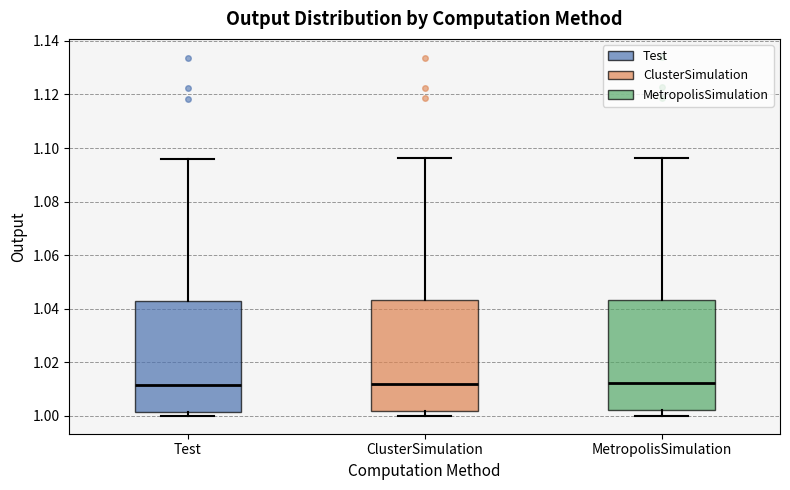

Reading left to right, read every box against the y-axis: the position of its median line, the range the box covers, and the ends of its whiskers. The values are not printed on the chart, so give them approximately, as read against the axis.

Test: median 1.012, box 1.002 to 1.042, whiskers 1.000 to 1.096
ClusterSimulation: median 1.012, box 1.002 to 1.044, whiskers 1.000 to 1.096
MetropolisSimulation: median 1.012, box 1.002 to 1.044, whiskers 1.000 to 1.096